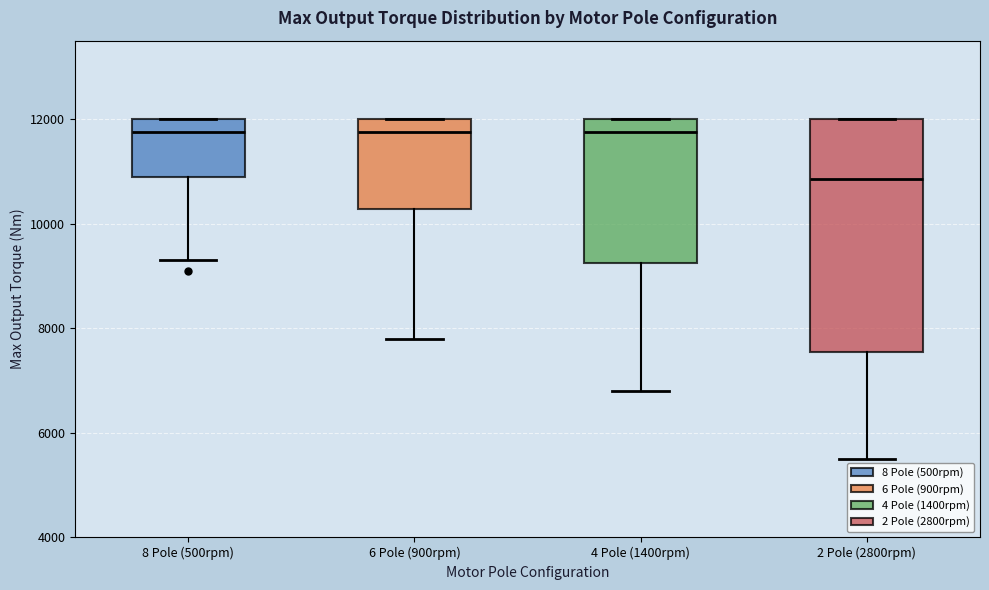

Reading left to right, transcribe this box plot: for each box, give where its median line is, the range the box spans, and where its two whiskers end, as read against the y-axis. The values are not printed on the chart, so give them approximately, as read against the axis.

8 Pole (500rpm): median 11800, box 11000 to 12000, whiskers 9400 to 12000
6 Pole (900rpm): median 11800, box 10200 to 12000, whiskers 7800 to 12000
4 Pole (1400rpm): median 11800, box 9200 to 12000, whiskers 6800 to 12000
2 Pole (2800rpm): median 10800, box 7600 to 12000, whiskers 5600 to 12000